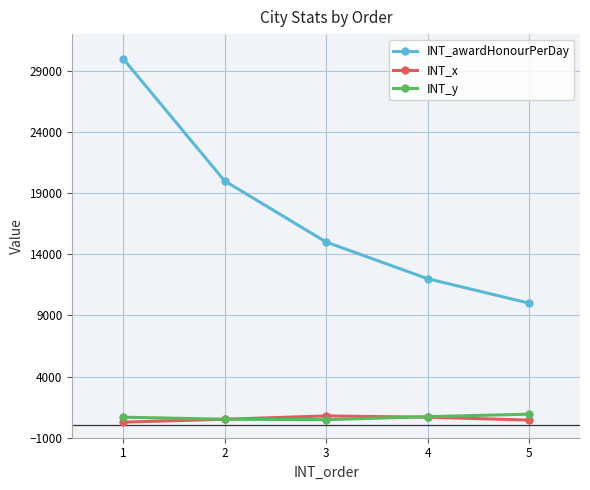

What are all the series names shown in the legend?

INT_awardHonourPerDay, INT_x, INT_y